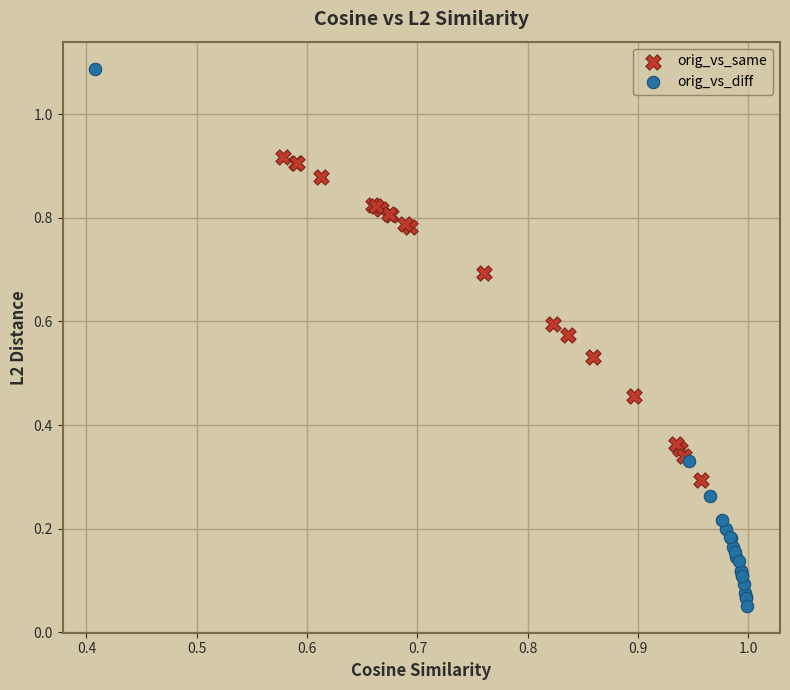

What are all the series names shown in the legend?

orig_vs_same, orig_vs_diff